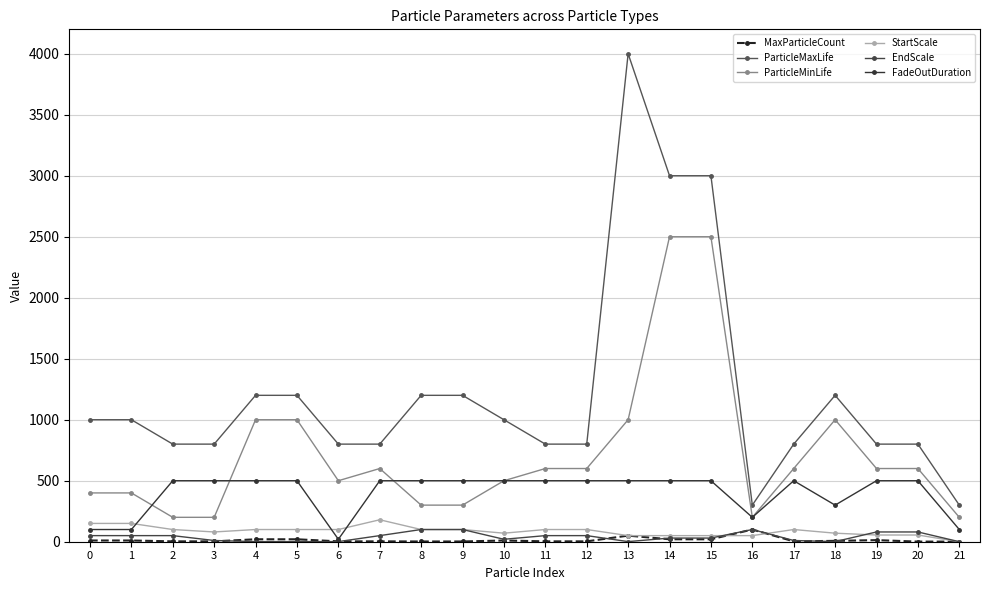

How many lines are shown in the chart?

6